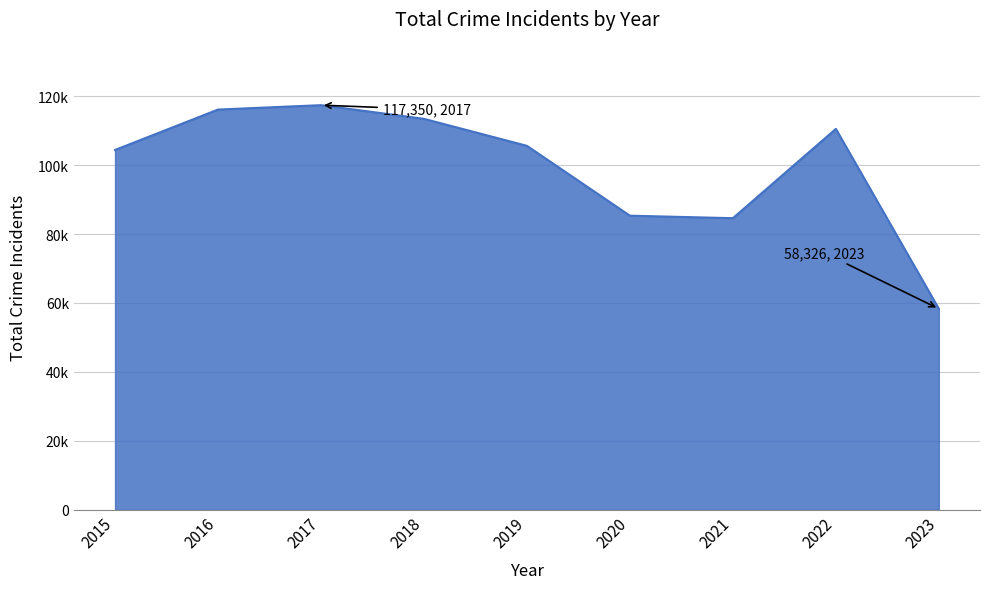

True or false: the data shows 116078 at 2016.

True